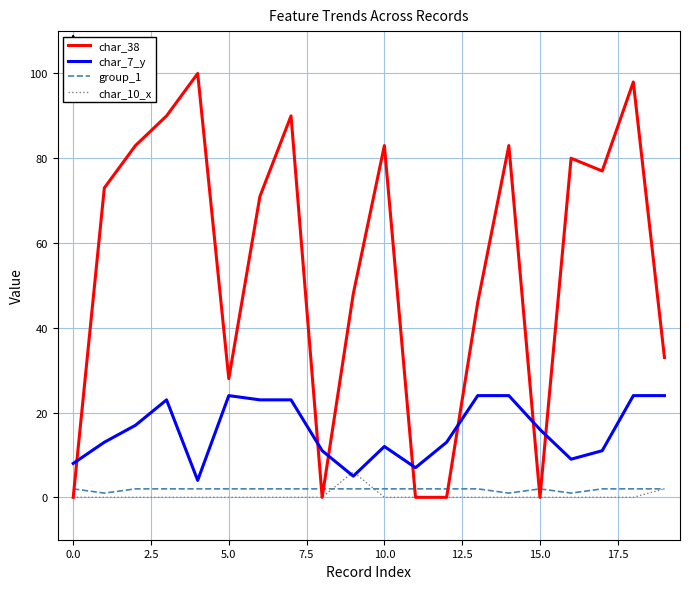

How many lines are shown in the chart?

4